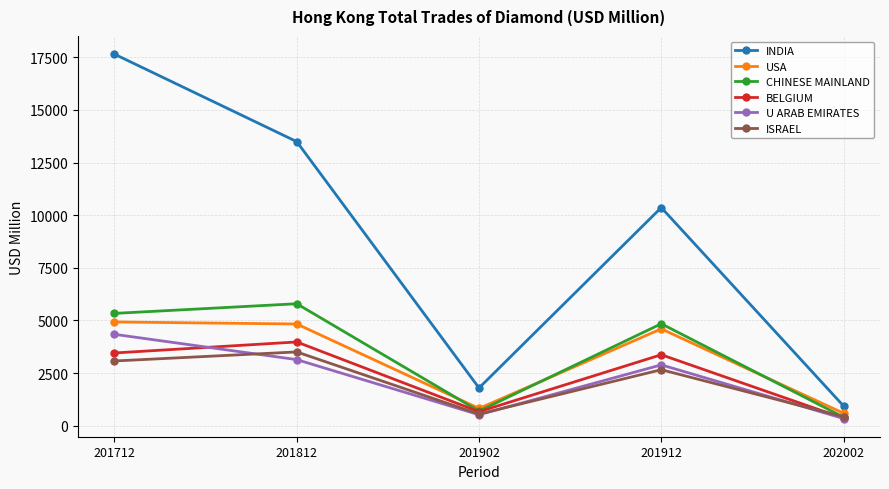

Reading left to right, extract all data points from this chart.

INDIA: 201712=17642.4	201812=13490.7	201902=1797.8	201912=10360.7	202002=942.8
USA: 201712=4930.6	201812=4833.9	201902=826.7	201912=4602.5	202002=599.3
CHINESE MAINLAND: 201712=5337.2	201812=5795.4	201902=698.1	201912=4845.5	202002=412.9
BELGIUM: 201712=3458.9	201812=3981.1	201902=669.7	201912=3374.7	202002=359.1
U ARAB EMIRATES: 201712=4343.8	201812=3143.0	201902=527.2	201912=2893.6	202002=347.8
ISRAEL: 201712=3078.6	201812=3508.6	201902=558.7	201912=2664.1	202002=431.1